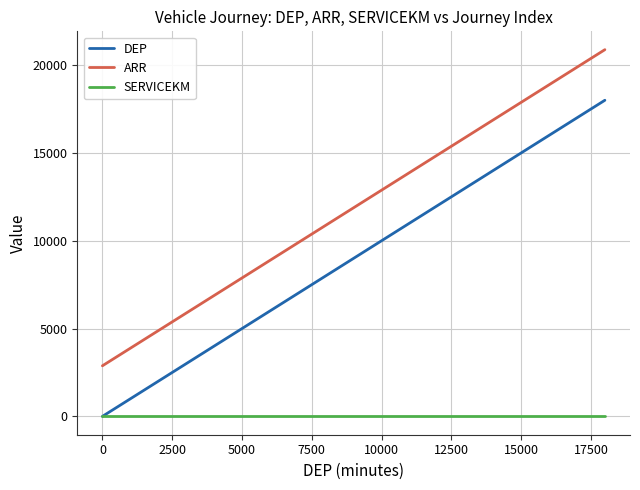

What is the maximum value shown in the chart?

20880